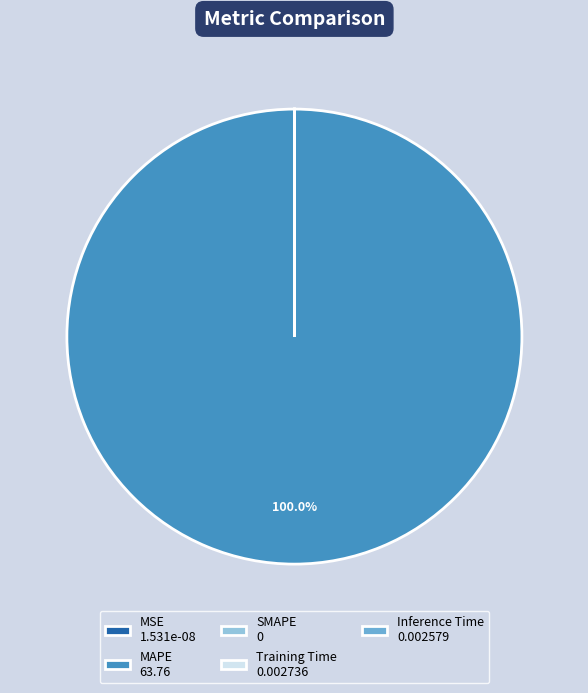

Does MAPE 63.76 account for over 50% of the chart?

Yes